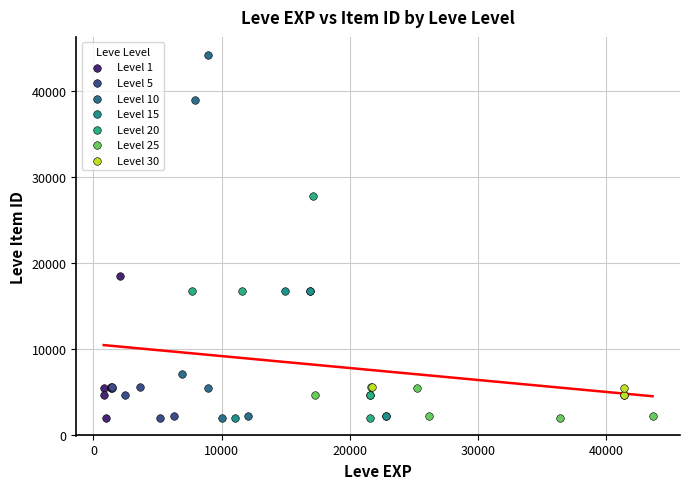

Which series contains the highest Y value?

Level 10